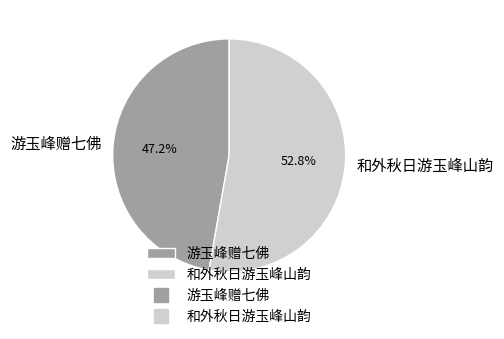

Is 和外秋日游玉峰山韵 the majority of the pie?

Yes